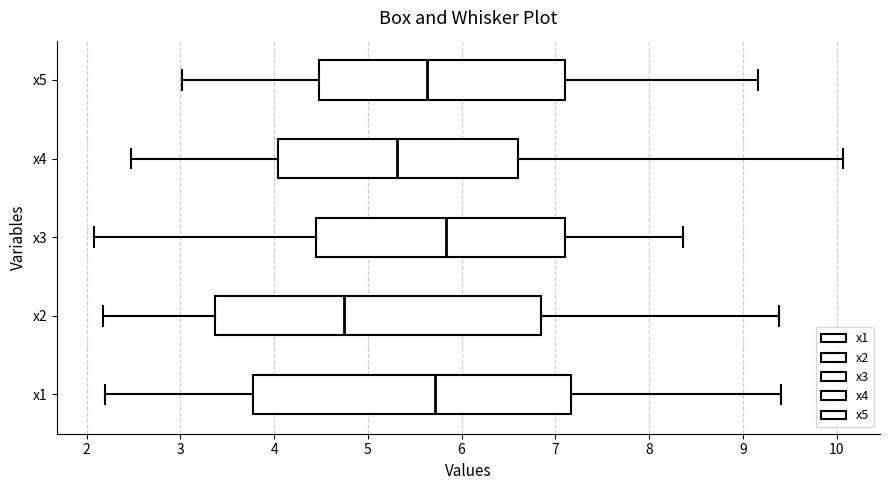

Reading bottom to top, transcribe this box plot: for each box, give where its median line is, the range the box spans, and where its two whiskers end, as read against the x-axis. The values are not printed on the chart, so give them approximately, as read against the axis.

x1: median 5.7, box 3.8 to 7.2, whiskers 2.2 to 9.4
x2: median 4.7, box 3.4 to 6.8, whiskers 2.2 to 9.4
x3: median 5.8, box 4.4 to 7.1, whiskers 2.1 to 8.4
x4: median 5.3, box 4.0 to 6.6, whiskers 2.5 to 10.1
x5: median 5.6, box 4.5 to 7.1, whiskers 3.0 to 9.2